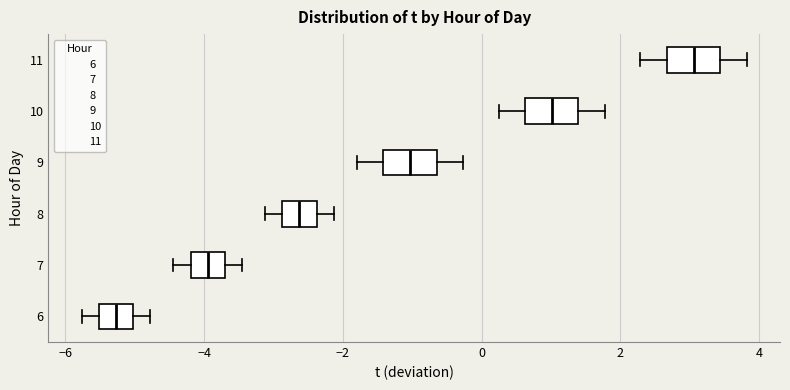

Reading bottom to top, read every box against the x-axis: the position of its median line, the range the box covers, and the ends of its whiskers. The values are not printed on the chart, so give them approximately, as read against the axis.

6: median -5.2, box -5.6 to -5.0, whiskers -5.8 to -4.8
7: median -4.0, box -4.2 to -3.8, whiskers -4.4 to -3.4
8: median -2.6, box -2.8 to -2.4, whiskers -3.2 to -2.2
9: median -1.0, box -1.4 to -0.6, whiskers -1.8 to -0.2
10: median 1.0, box 0.6 to 1.4, whiskers 0.2 to 1.8
11: median 3.0, box 2.6 to 3.4, whiskers 2.2 to 3.8